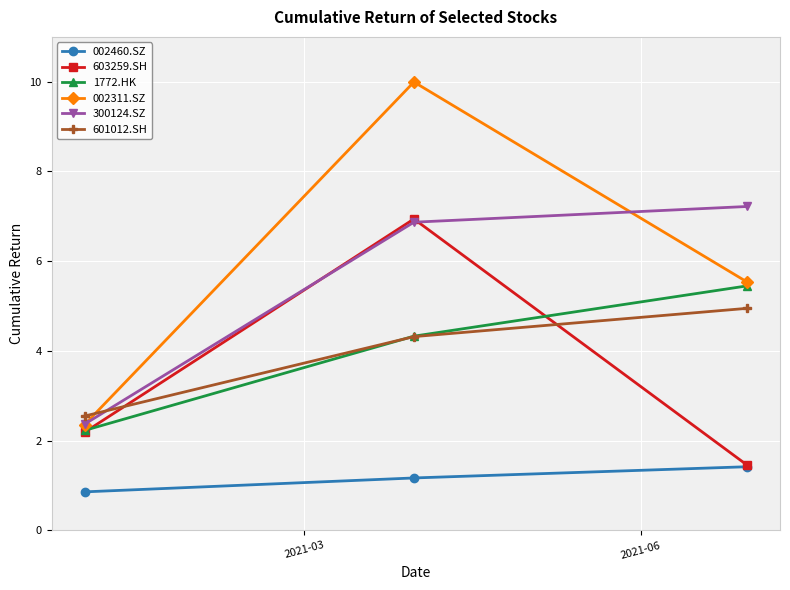

What is the minimum value for 002460.SZ?

0.9